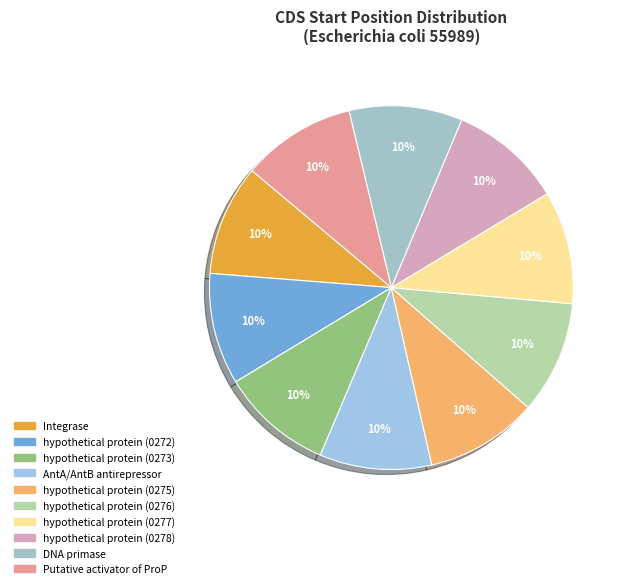

Is there a majority slice in this chart?

No